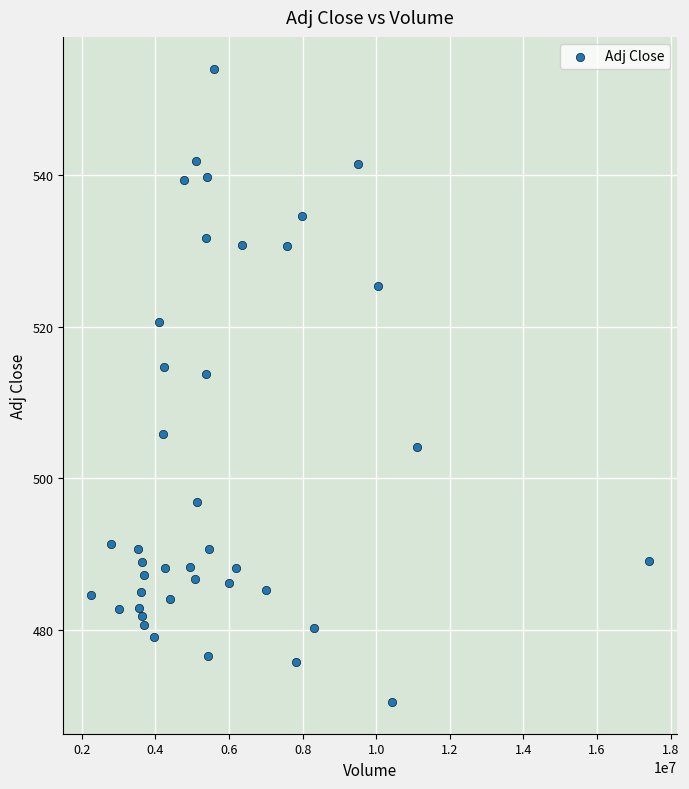

What Y value in the scatter plot is closest to 512?

513.8